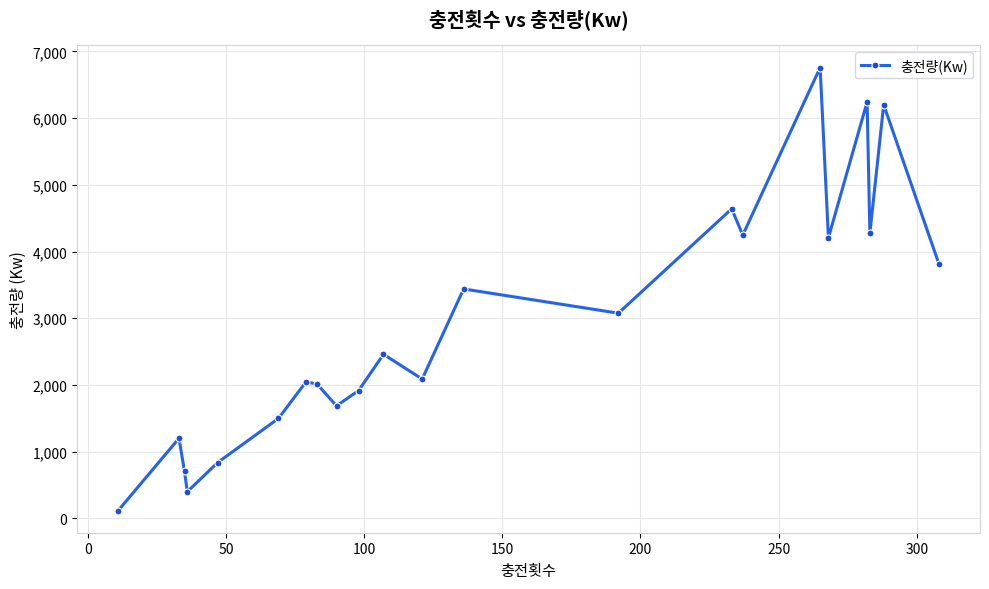

What is the greatest value displayed?

6756